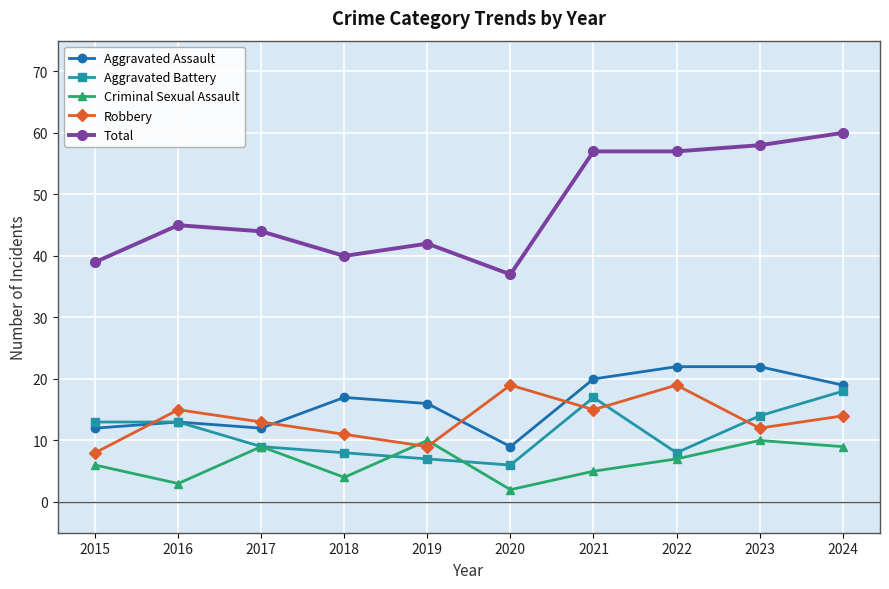

What is the total value across all series at 2017?

87